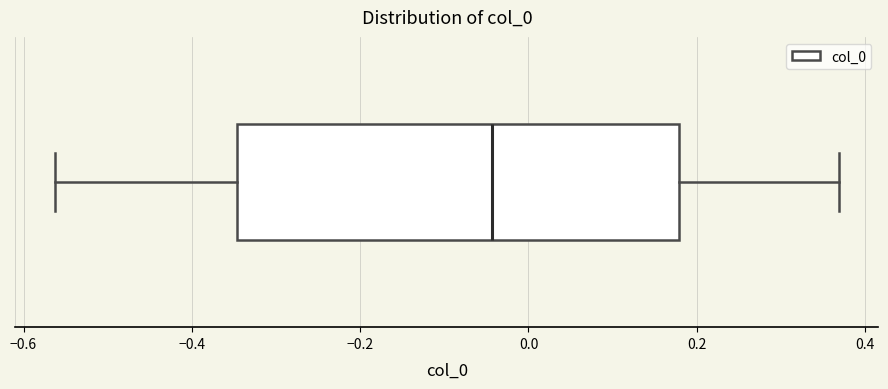

Where does the right whisker of the box end on the x-axis? The values are not printed on the chart, so give them approximately, as read against the axis.

0.36